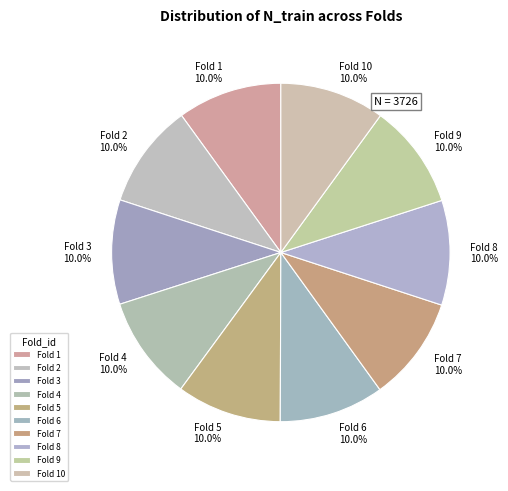

What is the ratio of the value at Fold 6 to the value at Fold 1?

1.0